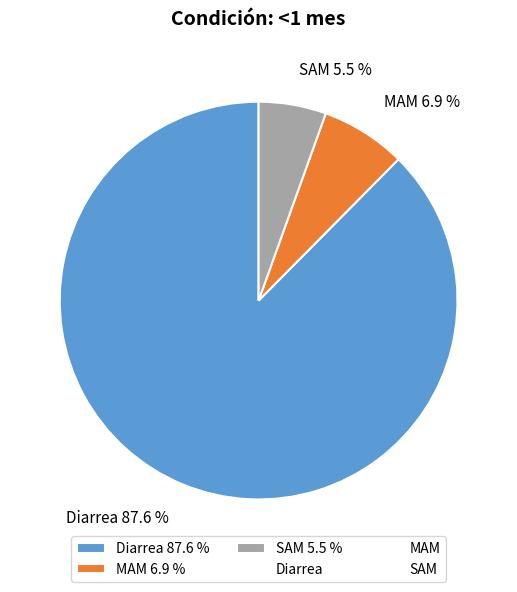

Rank the categories by value from lowest to highest.

SAM, MAM, Diarrea